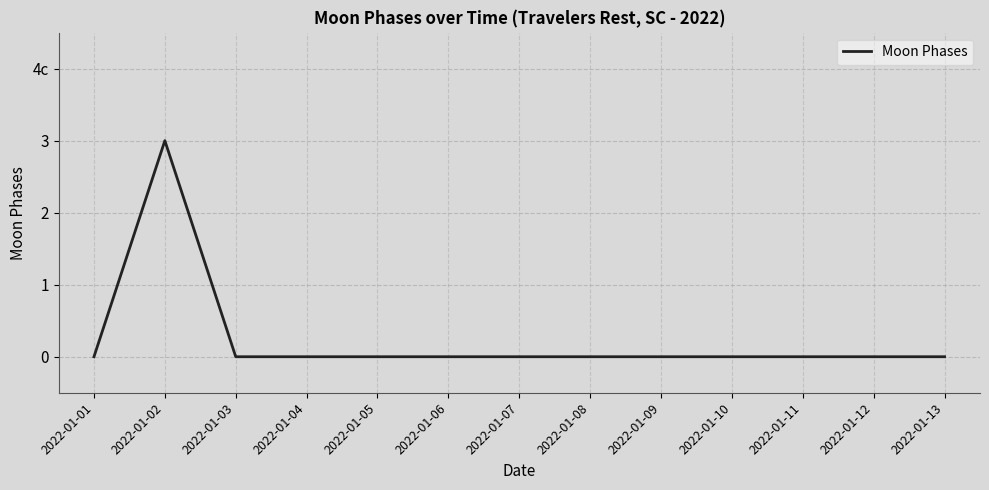

Does the chart display data point markers on the line(s)?

No